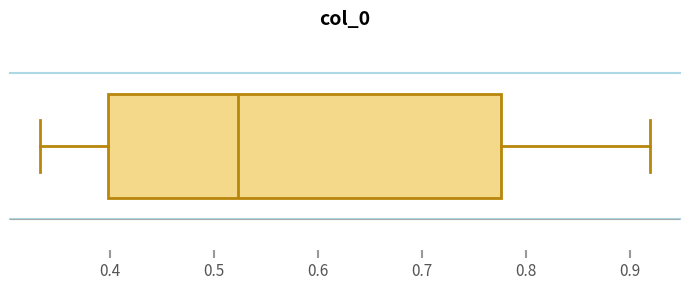

Where is the left edge of the box on the x-axis? The values are not printed on the chart, so give them approximately, as read against the axis.

0.40